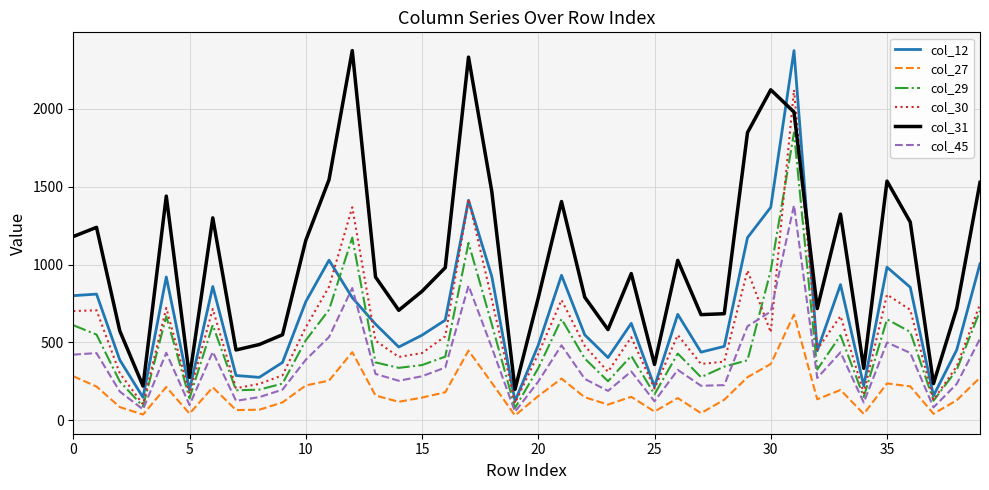

True or false: col_27 and col_45 cross at least once.

False